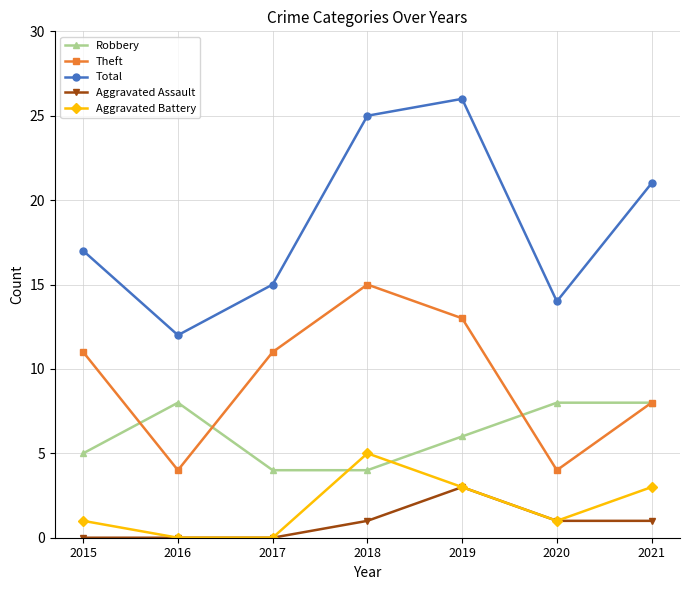

What is the average value of the Aggravated Assault series?

1